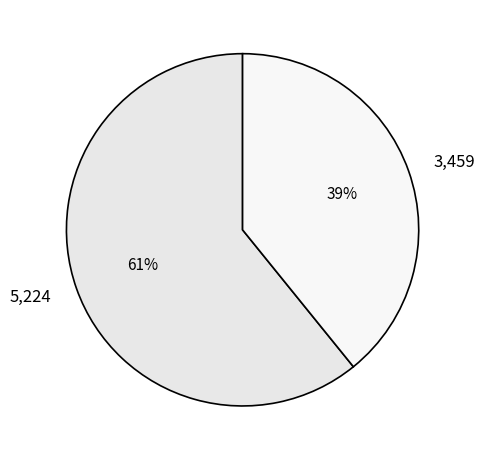

To the nearest percent, what is the difference between the largest and smallest slice percentages?

22%